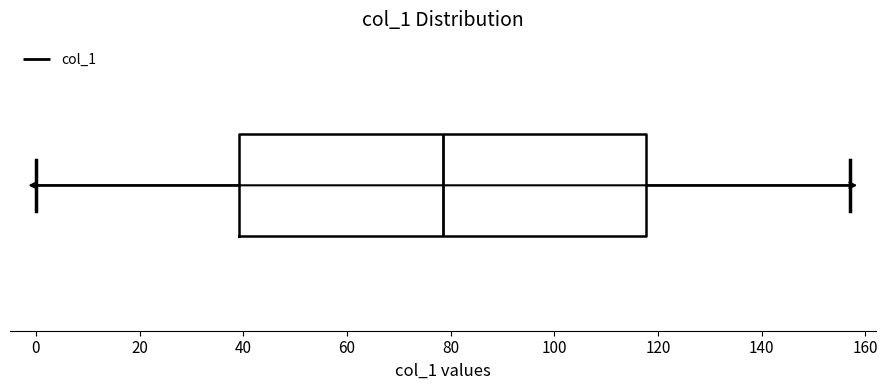

Transcribe this box plot: give where the median line is, the range the box spans, and where the two whiskers end, as read against the x-axis. The values are not printed on the chart, so give them approximately, as read against the axis.

median 78, box 40 to 118, whiskers 0 to 158